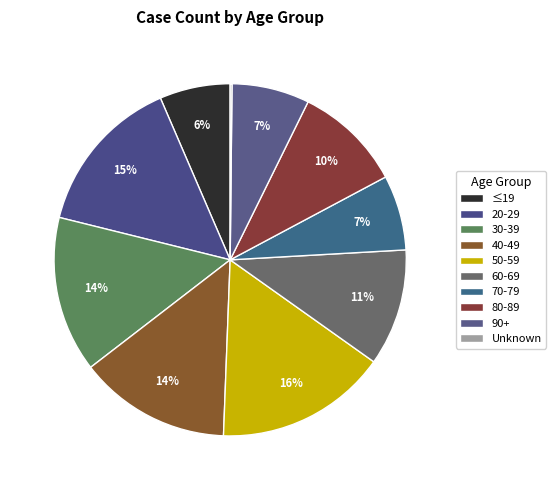

Approximately how many times larger is the value at 30-39 compared to 40-49?

1.0